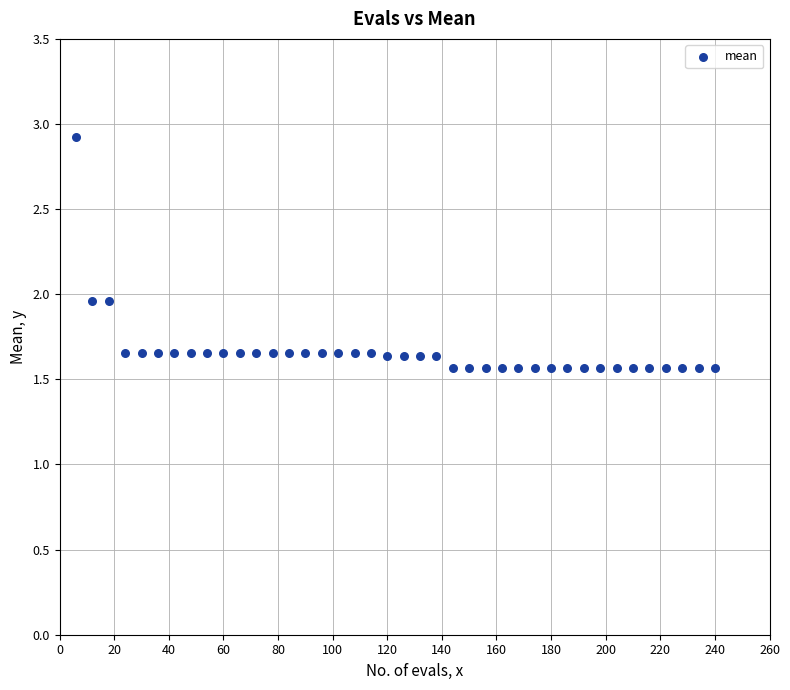

What is the range of X values (max minus min)?

234.0